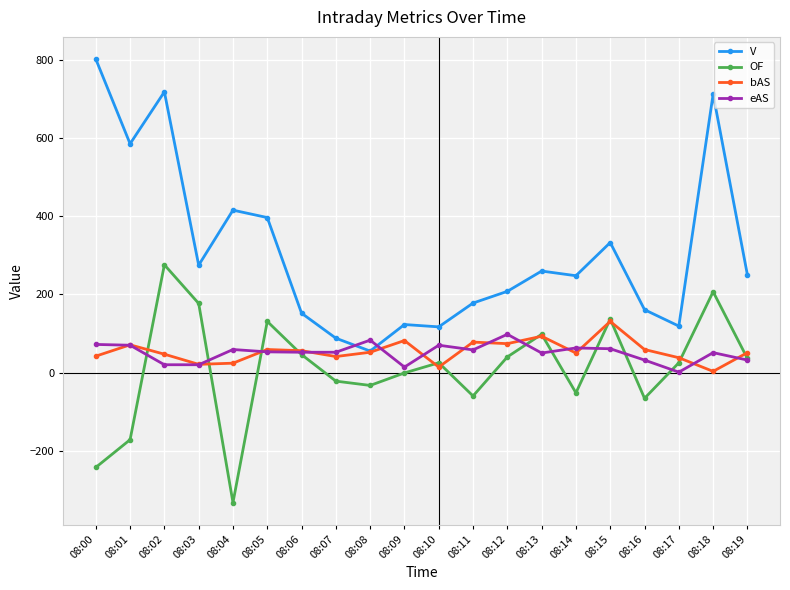

What is the value of the OF point at the 19th from the left?

207